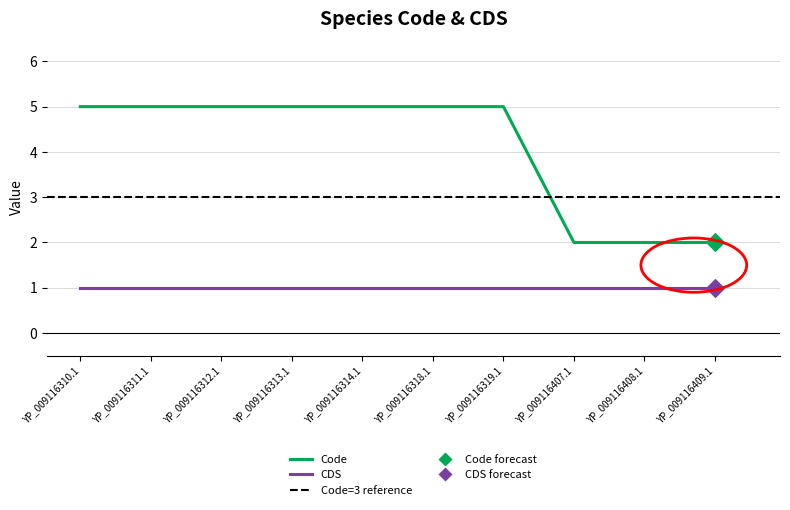

Which has a higher value, YP_009116407.1 or YP_009116318.1?

YP_009116318.1